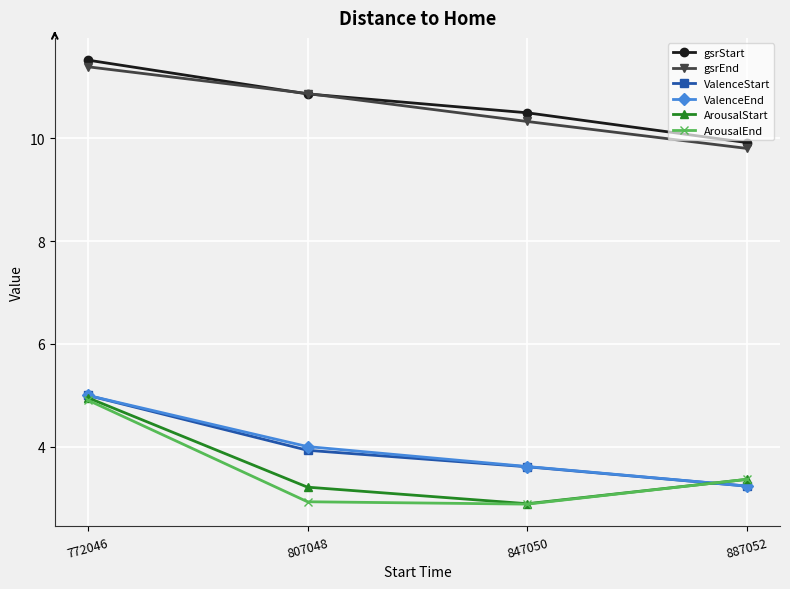

Reading left to right, extract all data points from this chart.

gsrStart: 772046=11.5	807048=10.9	847050=10.5	887052=9.9
gsrEnd: 772046=11.4	807048=10.9	847050=10.3	887052=9.8
ValenceStart: 772046=5.0	807048=3.9	847050=3.6	887052=3.2
ValenceEnd: 772046=5.0	807048=4.0	847050=3.6	887052=3.2
ArousalStart: 772046=5.0	807048=3.2	847050=2.9	887052=3.4
ArousalEnd: 772046=4.9	807048=2.9	847050=2.9	887052=3.4